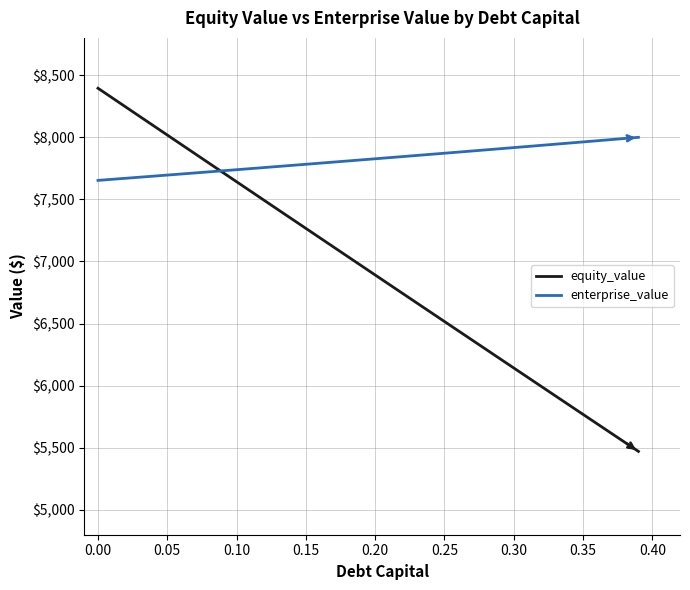

Count the number of data series in this chart.

2